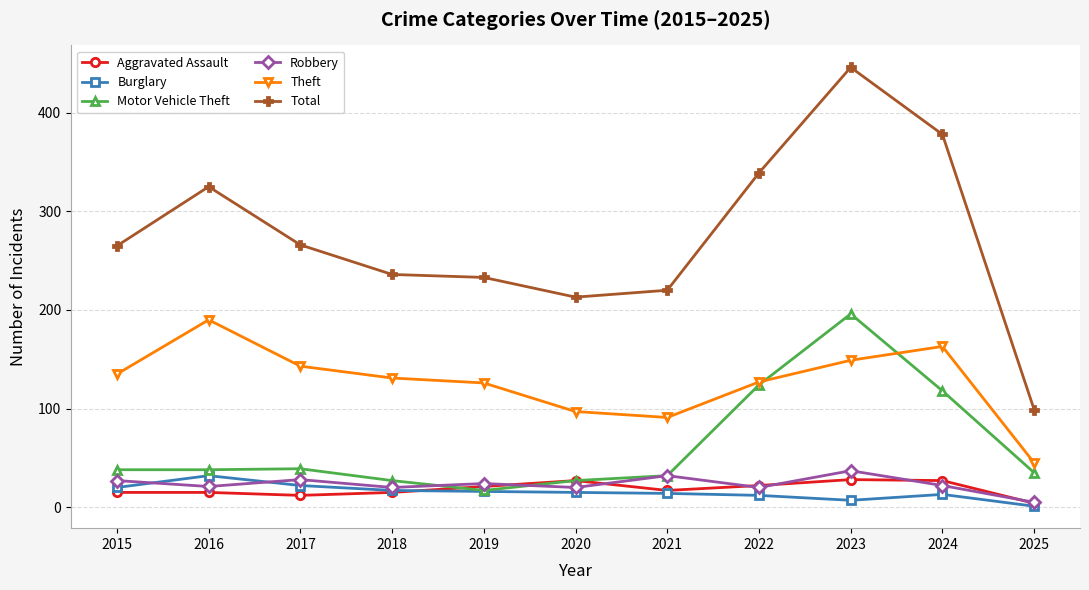

True or false: Theft and Burglary cross at least once.

False